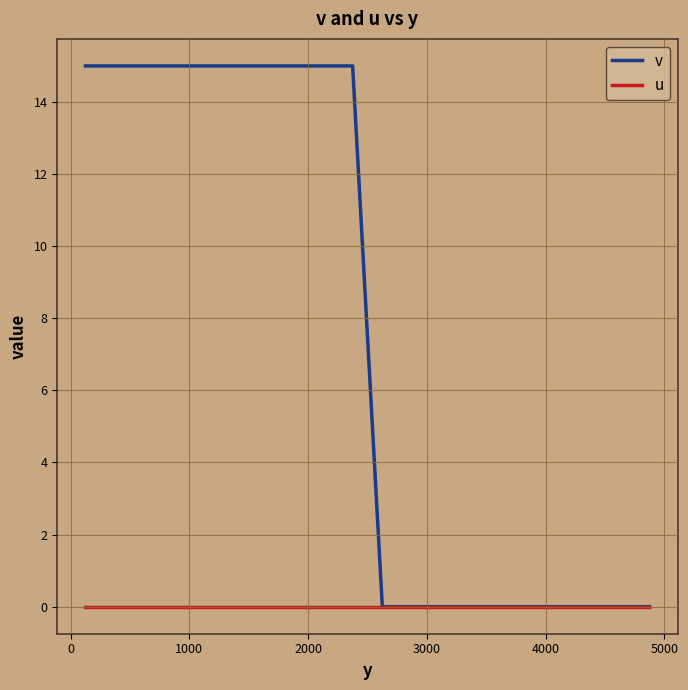

List the series in order of their overall mean, highest first.

v, u